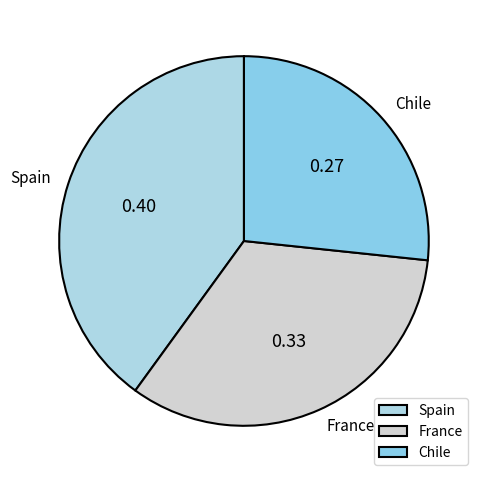

How many segments does this pie chart have?

3